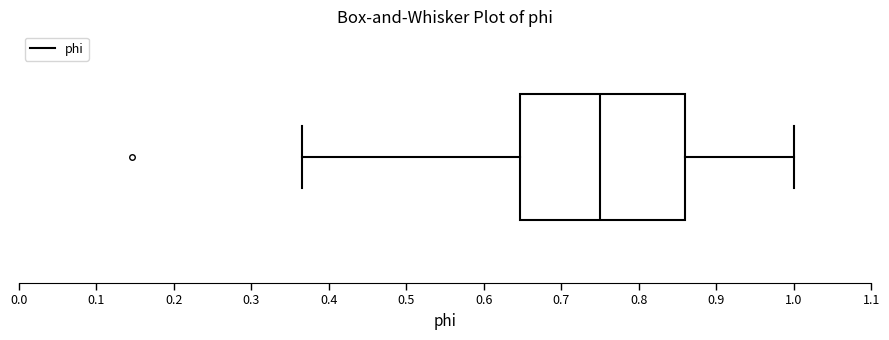

Transcribe this box plot: give where the median line is, the range the box spans, and where the two whiskers end, as read against the x-axis. The values are not printed on the chart, so give them approximately, as read against the axis.

median 0.75, box 0.65 to 0.86, whiskers 0.37 to 1.00